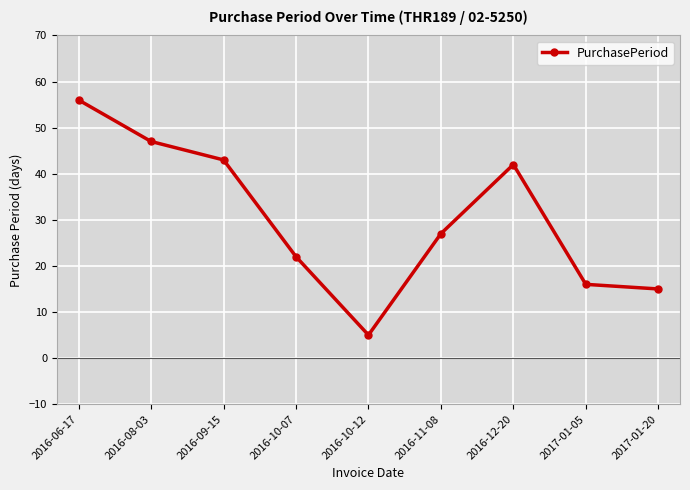

How many series are shown in this chart?

1